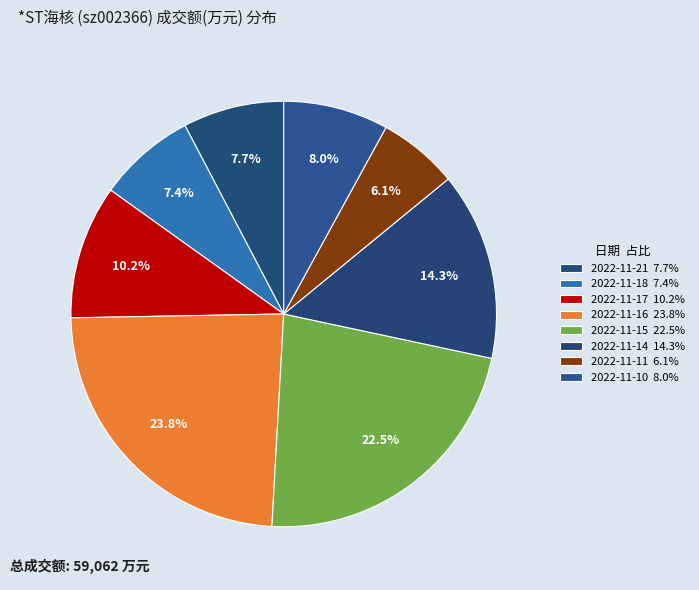

To the nearest percent, what portion does 2022-11-10 represent?

8%